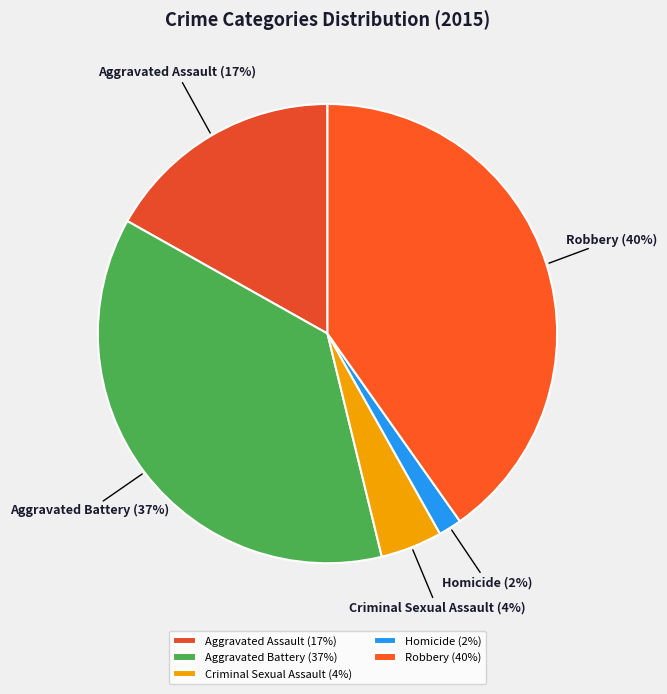

Which has a higher value, Aggravated Battery or Homicide?

Aggravated Battery